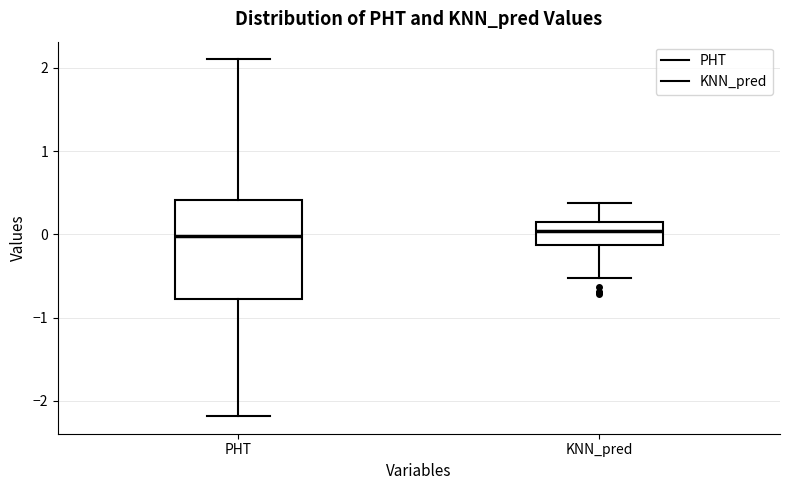

Comparing the boxes themselves (not the whiskers), which one is the tallest?

PHT